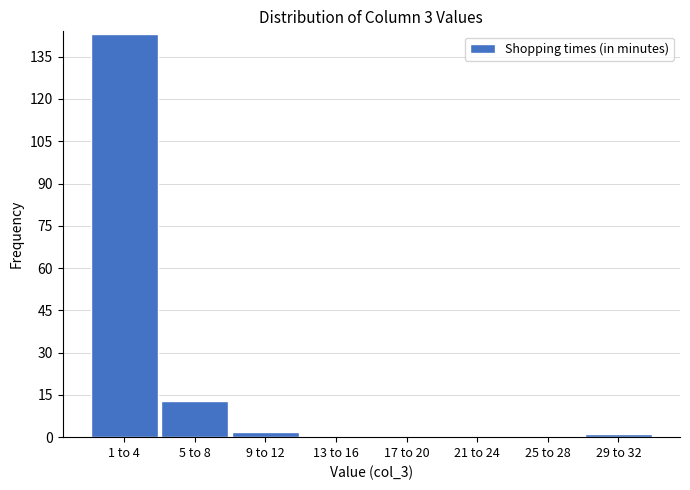

Reading left to right, transcribe all the data shown in this chart.

1 to 4=143	5 to 8=13	9 to 12=2	13 to 16=0	17 to 20=0	21 to 24=0	25 to 28=0	29 to 32=1